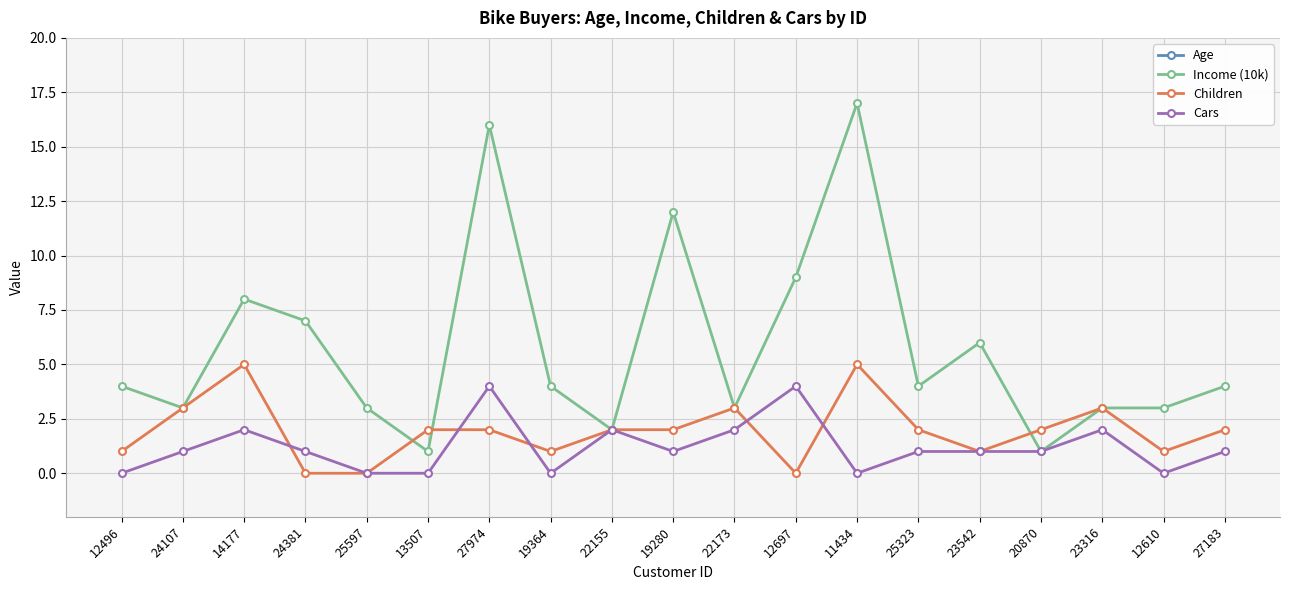

True or false: Cars and Income (10k) intersect in this chart.

False